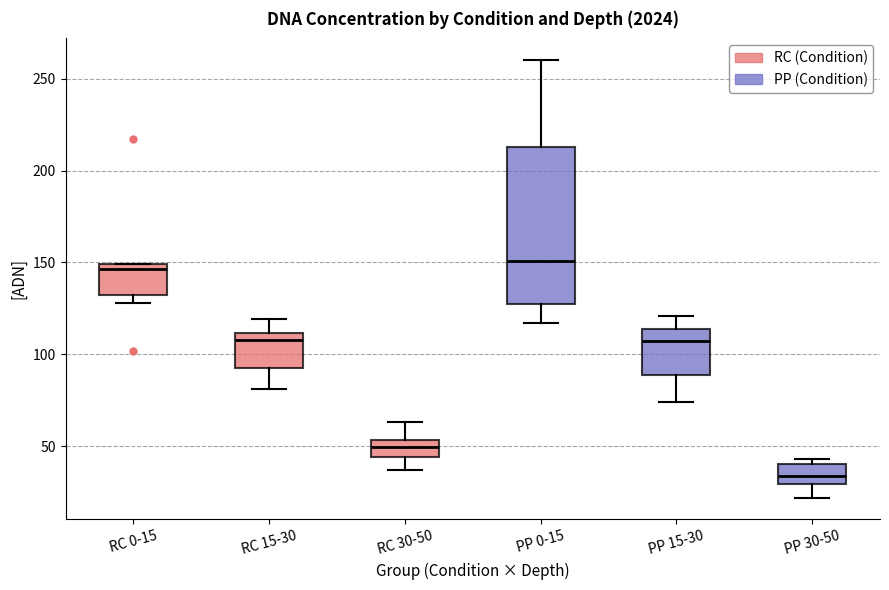

Where does the upper whisker of the box for PP 15-30 end on the y-axis? The values are not printed on the chart, so give them approximately, as read against the axis.

120